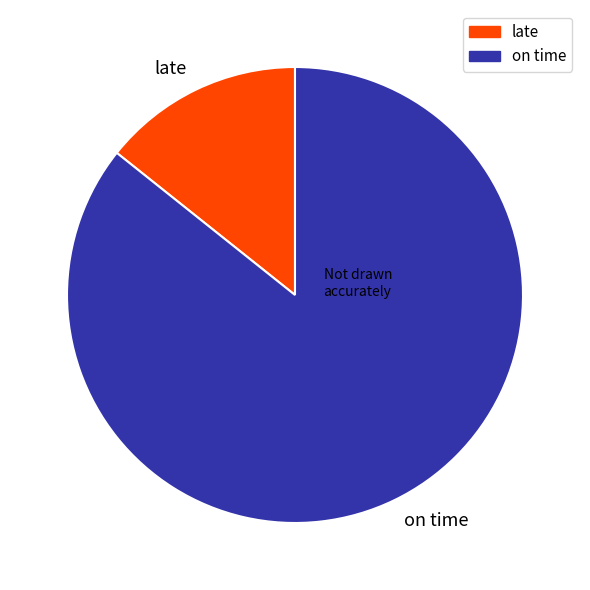

Which has a higher value, late or on time?

on time